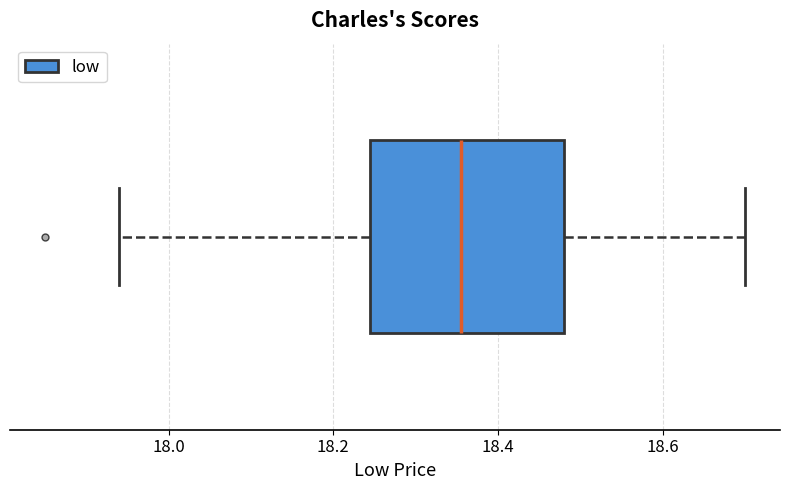

Where does the median line of the box sit on the x-axis? The values are not printed on the chart, so give them approximately, as read against the axis.

18.36